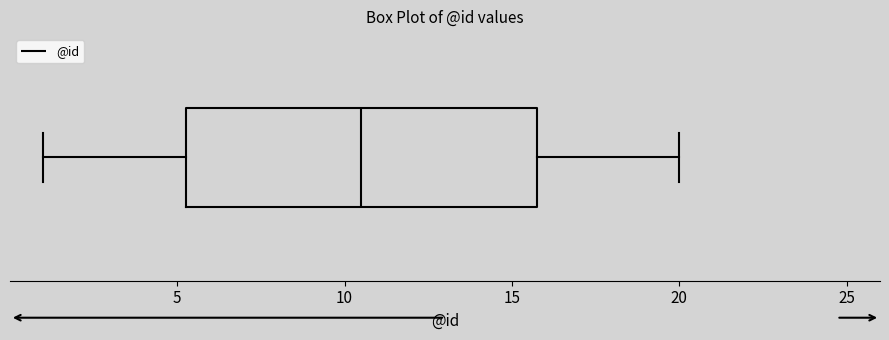

Read this box plot against the x-axis: the position of the median line, the range covered by the box, and the ends of both whiskers. The values are not printed on the chart, so give them approximately, as read against the axis.

median 10.5, box 5.5 to 16.0, whiskers 1.0 to 20.0